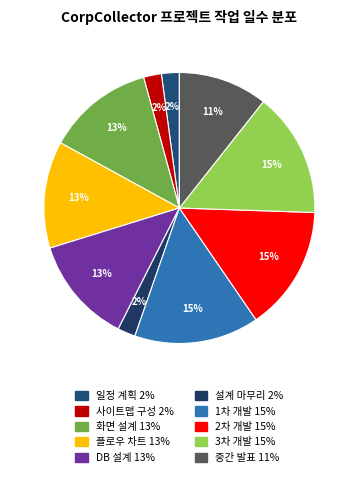

How many slices are in this pie chart?

10